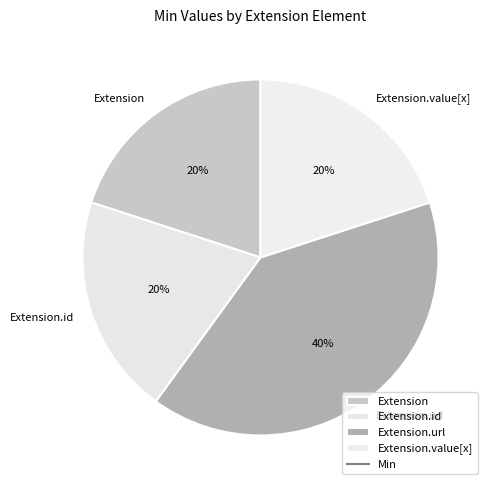

Between Extension.url and Extension, which is larger?

Extension.url